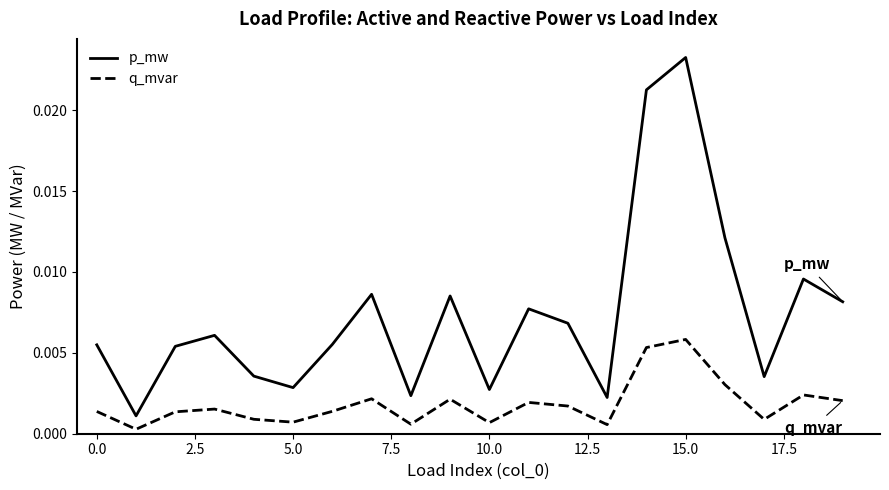

Rank the series by their maximum value, from lowest to highest.

q_mvar, p_mw